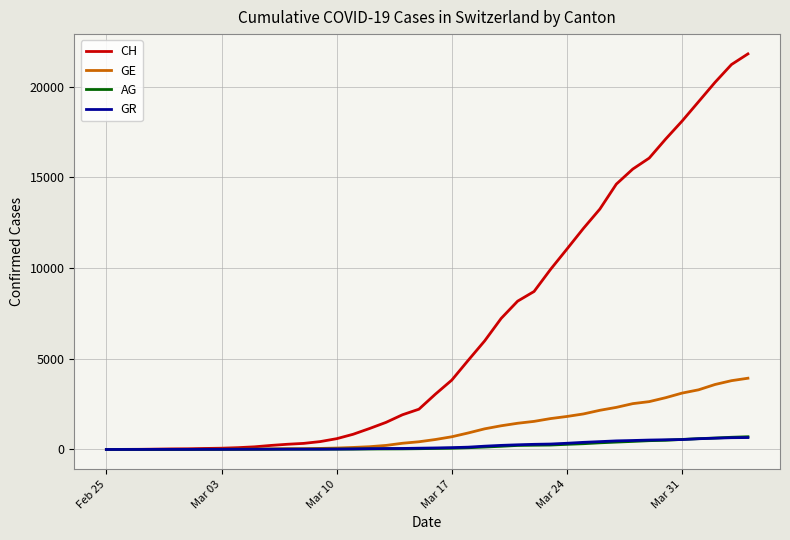

What is the greatest value displayed?

21808